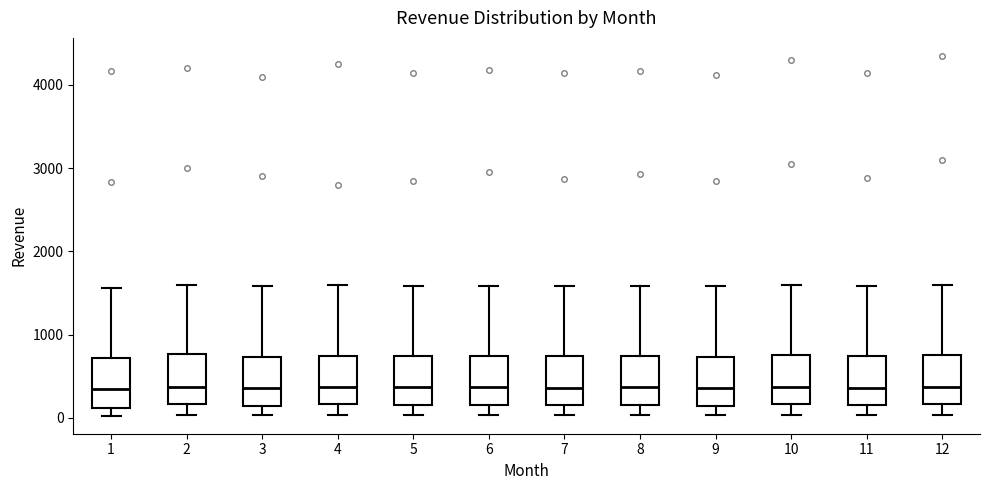

Reading left to right, transcribe this box plot: for each box, give where its median line is, the range the box spans, and where its two whiskers end, as read against the y-axis. The values are not printed on the chart, so give them approximately, as read against the axis.

1: median 300, box 100 to 700, whiskers 0 to 1600
2: median 400, box 200 to 800, whiskers 0 to 1600
3: median 400, box 100 to 700, whiskers 0 to 1600
4: median 400, box 200 to 700, whiskers 0 to 1600
5: median 400, box 200 to 700, whiskers 0 to 1600
6: median 400, box 100 to 700, whiskers 0 to 1600
7: median 400, box 200 to 700, whiskers 0 to 1600
8: median 400, box 200 to 700, whiskers 0 to 1600
9: median 400, box 100 to 700, whiskers 0 to 1600
10: median 400, box 200 to 800, whiskers 0 to 1600
11: median 400, box 200 to 700, whiskers 0 to 1600
12: median 400, box 200 to 800, whiskers 0 to 1600